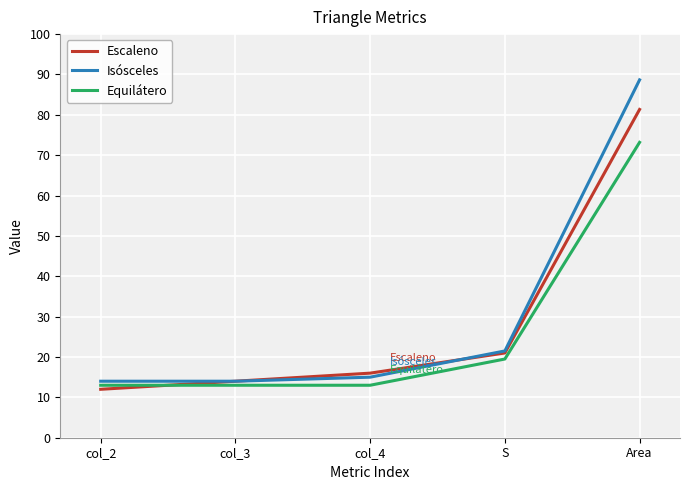

Rank the series by their maximum value, from highest to lowest.

Isósceles, Escaleno, Equilátero